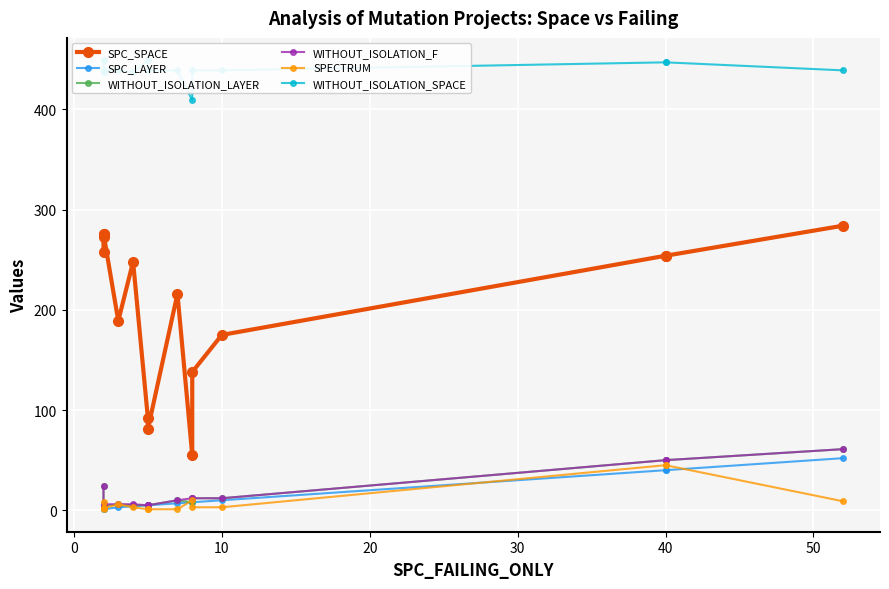

At how many categories does at least one series exceed 415?

14